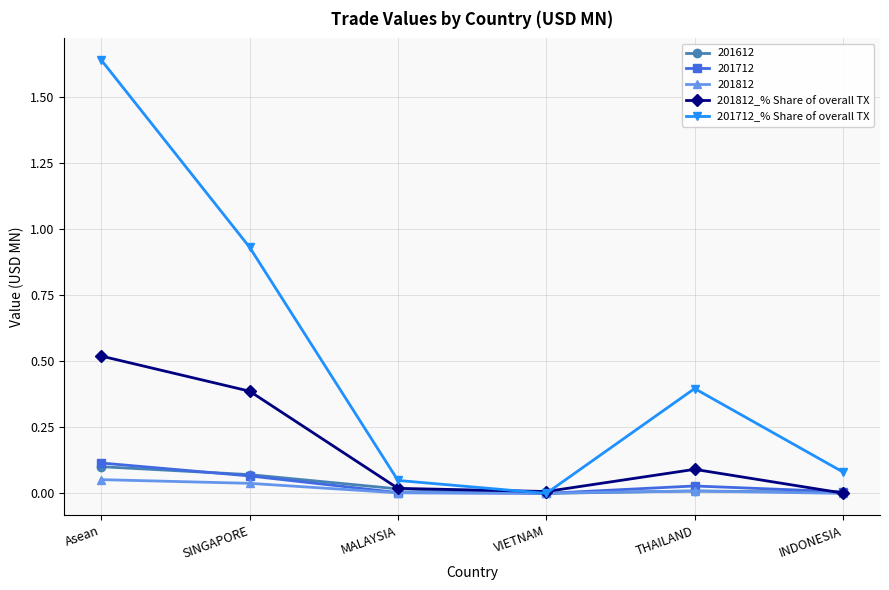

In 201812_% Share of overall TX, how many points are higher than both neighbors (excluding endpoints)?

1